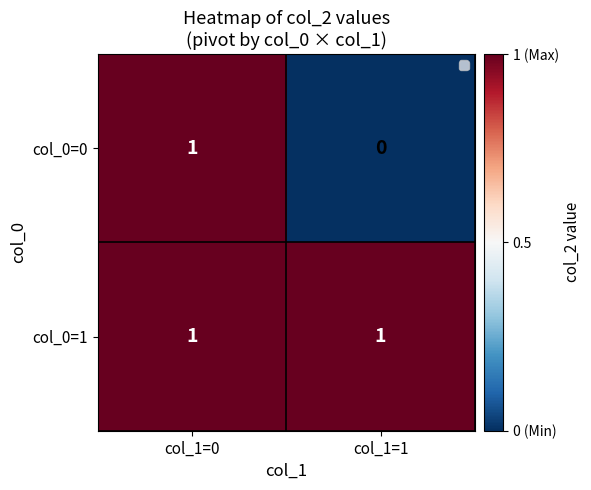

At col_1=1, list the series in order from largest to smallest.

col_0=1, col_0=0